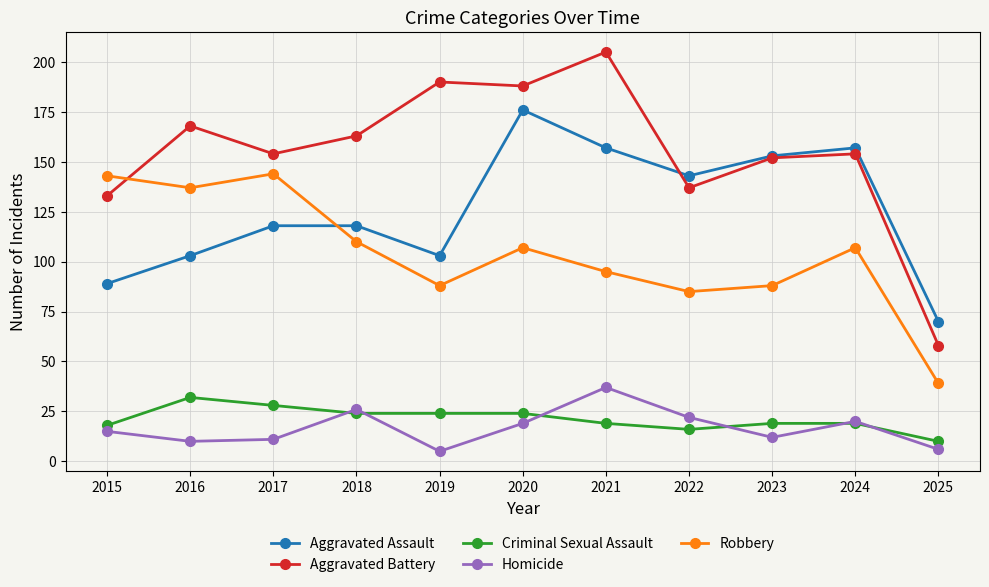

Between 2018 and 2025, which series saw the biggest shift?

Aggravated Battery